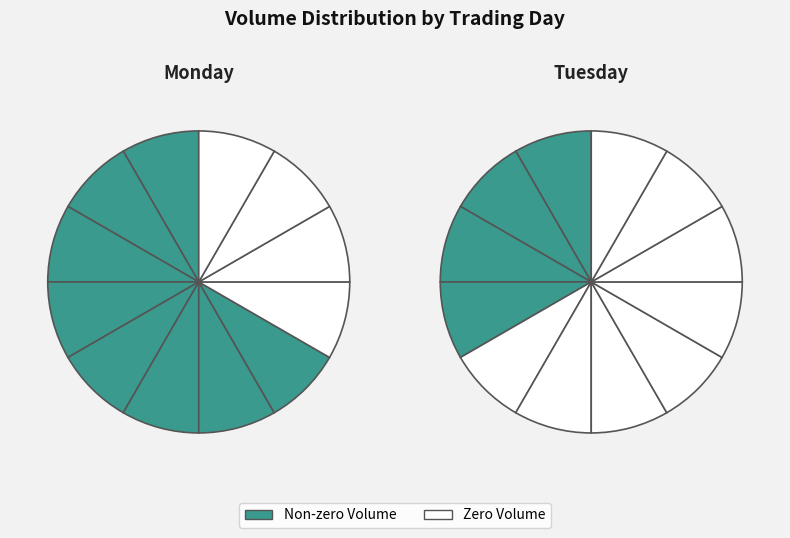

Is there any slice that represents more than half of the pie?

No